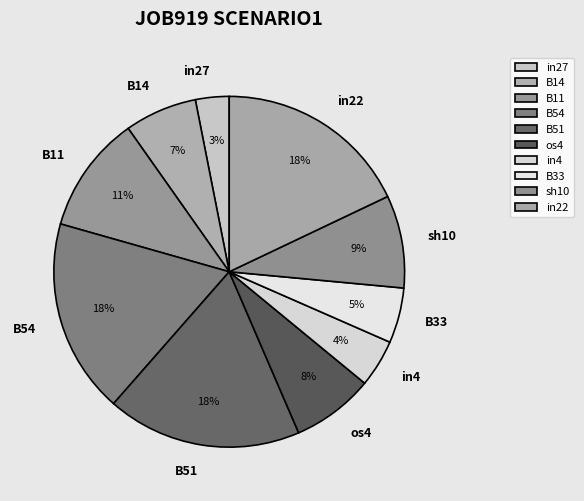

To the nearest percent, what is the difference between the largest and smallest slice percentages?

15%